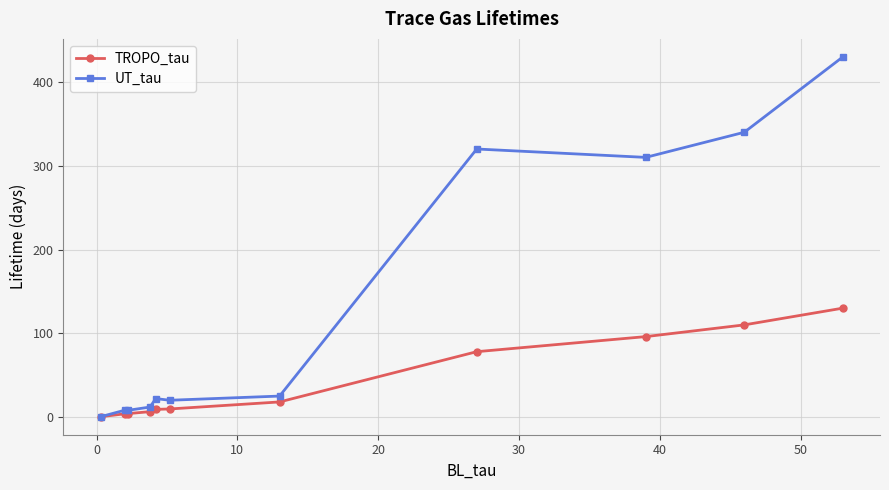

What is the difference between the second highest and minimum values in the TROPO_tau series?

109.7